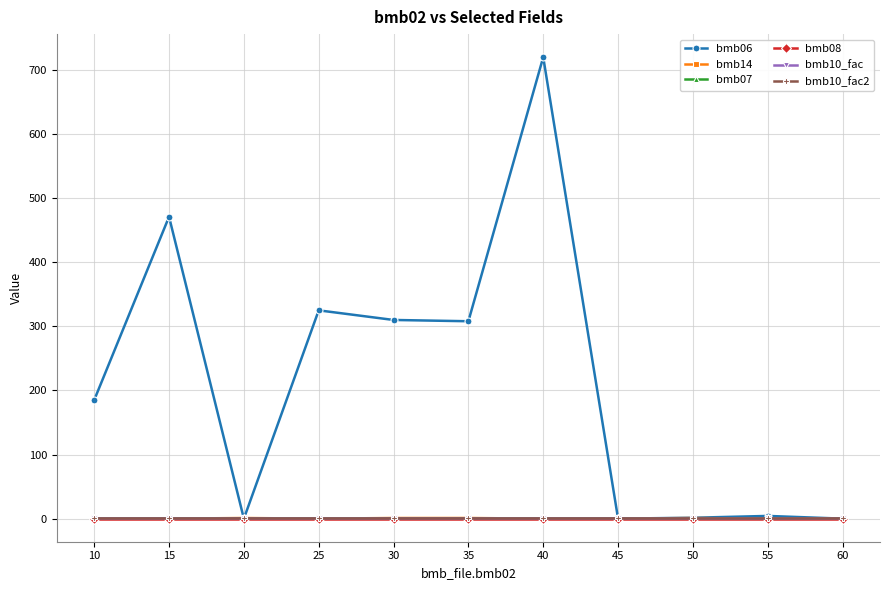

At which label does bmb06 reach its minimum?

20